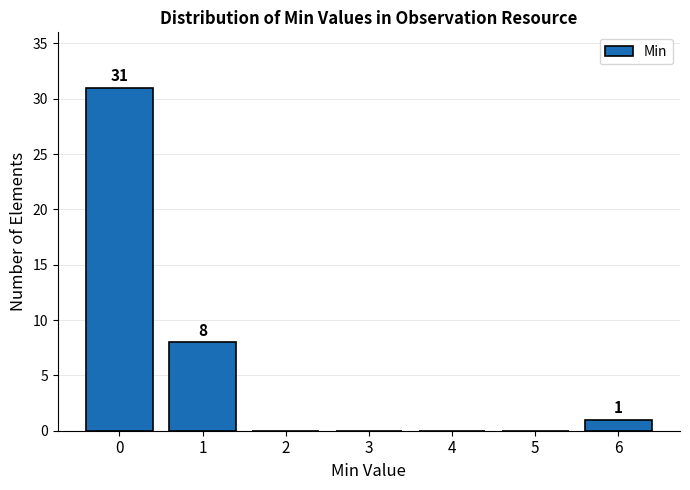

Over which range of the x-axis is the bar tallest?

-0.5 to 0.5